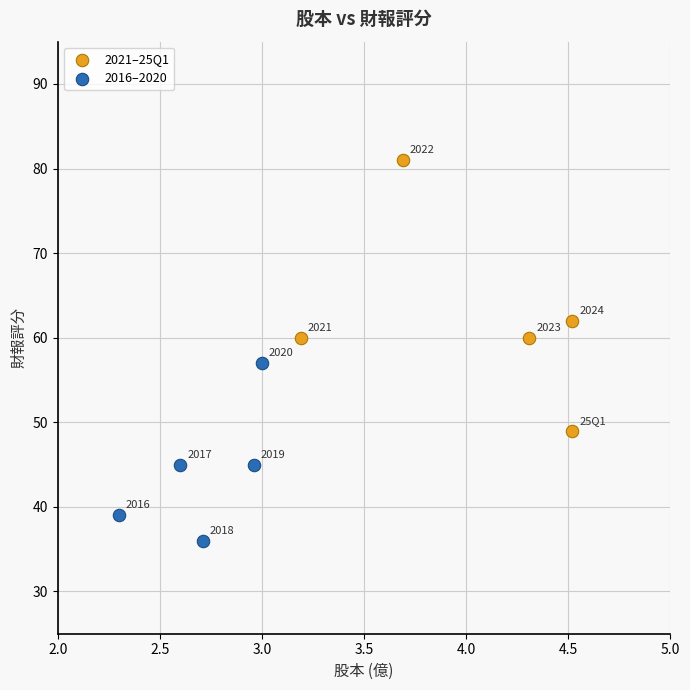

Which series contains the lowest Y value?

2016–2020